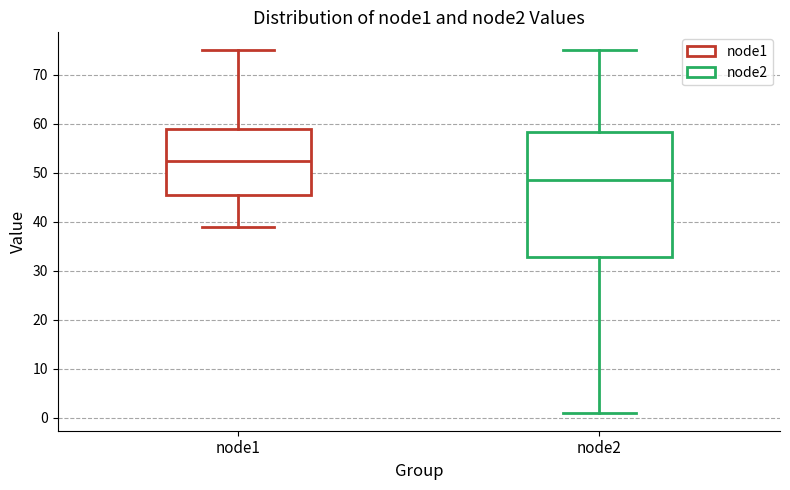

Which box's median line is the highest?

node1